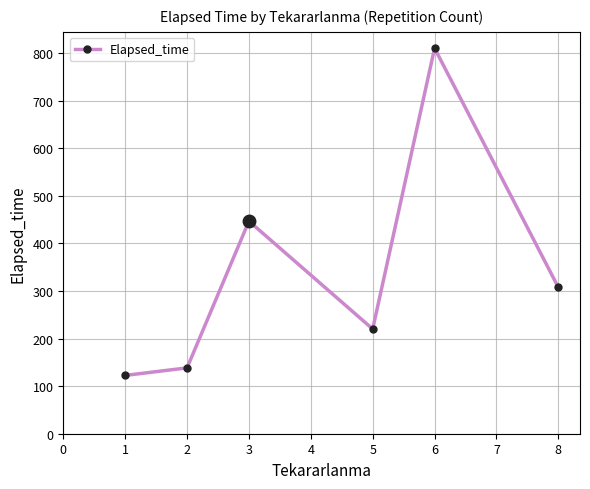

Reading right to left, list all the values displayed in this chart.

307.5	810.0	220.0	446.7	138.3	122.5